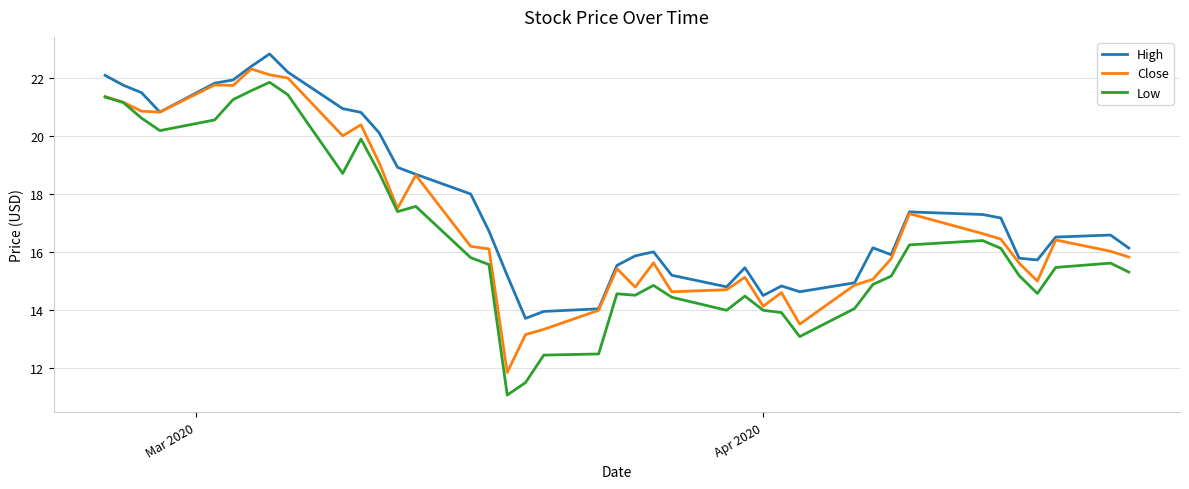

What is the minimum value for High?

13.7